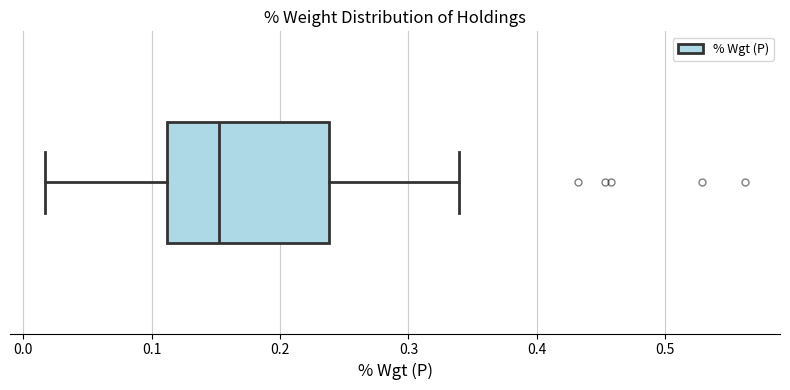

Read this box plot against the x-axis: the position of the median line, the range covered by the box, and the ends of both whiskers. The values are not printed on the chart, so give them approximately, as read against the axis.

median 0.15, box 0.11 to 0.24, whiskers 0.02 to 0.34